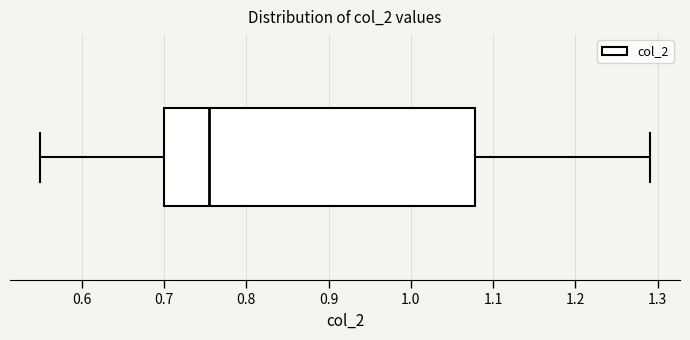

Transcribe this box plot: give where the median line is, the range the box spans, and where the two whiskers end, as read against the x-axis. The values are not printed on the chart, so give them approximately, as read against the axis.

median 0.76, box 0.70 to 1.08, whiskers 0.55 to 1.29